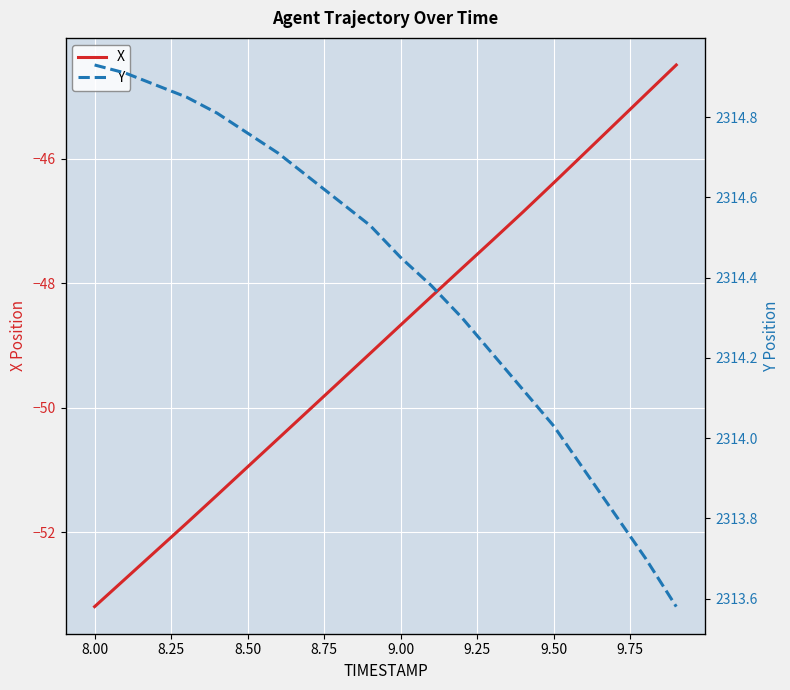

Rank the series at 9.25 from lowest to highest value.

X, Y